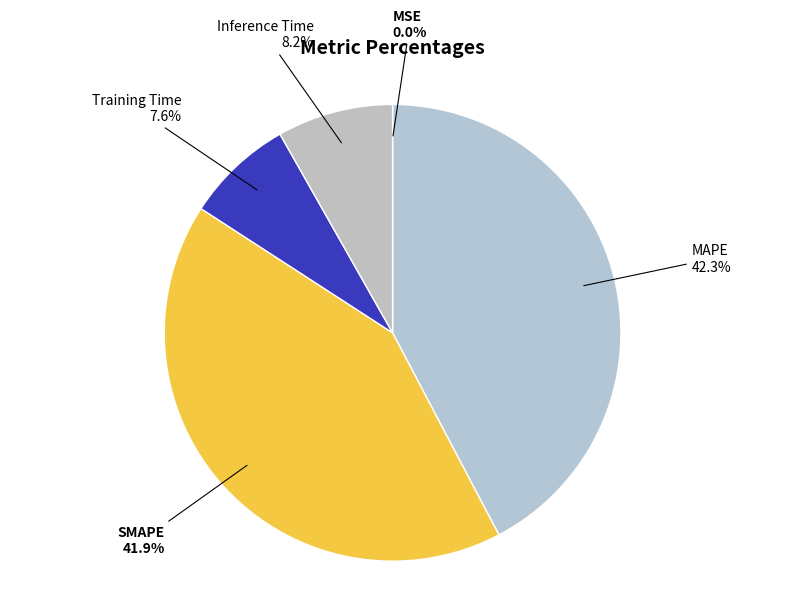

Combined, what portion of the pie is SMAPE and Inference Time?

50.1%